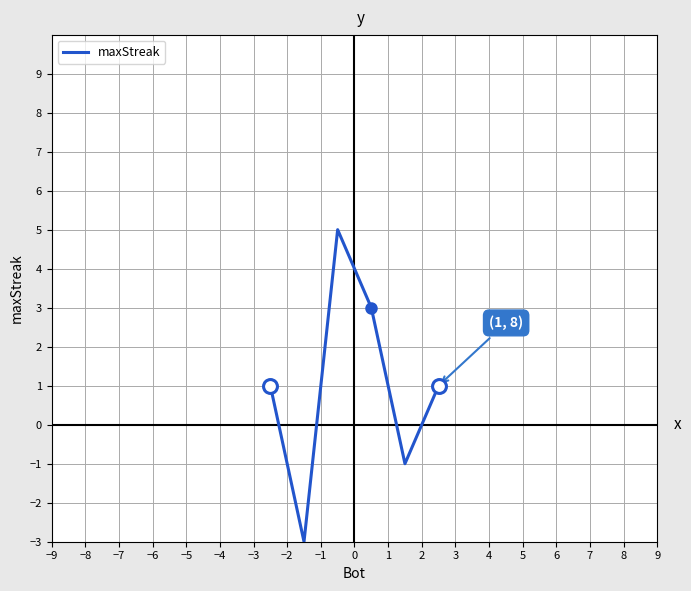

How many values are between -1 and 3?

4